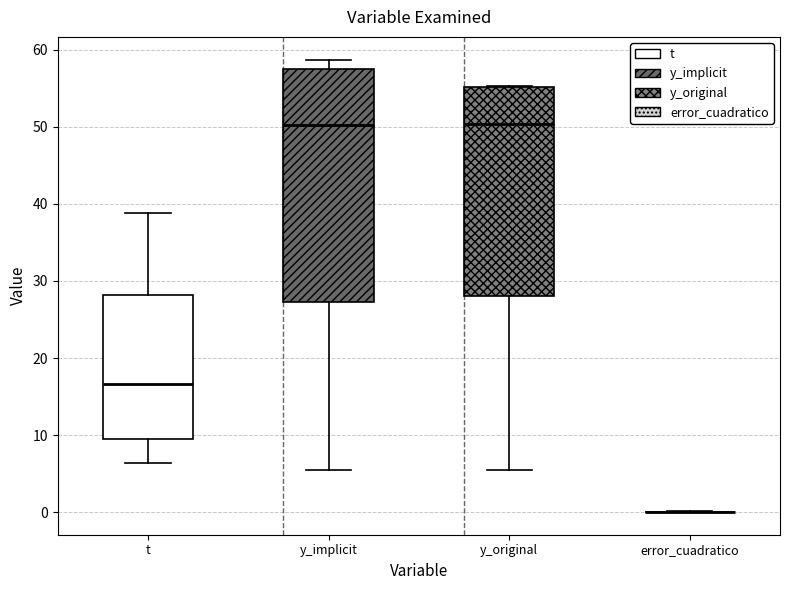

Where is the upper edge of the box for t on the y-axis? The values are not printed on the chart, so give them approximately, as read against the axis.

28